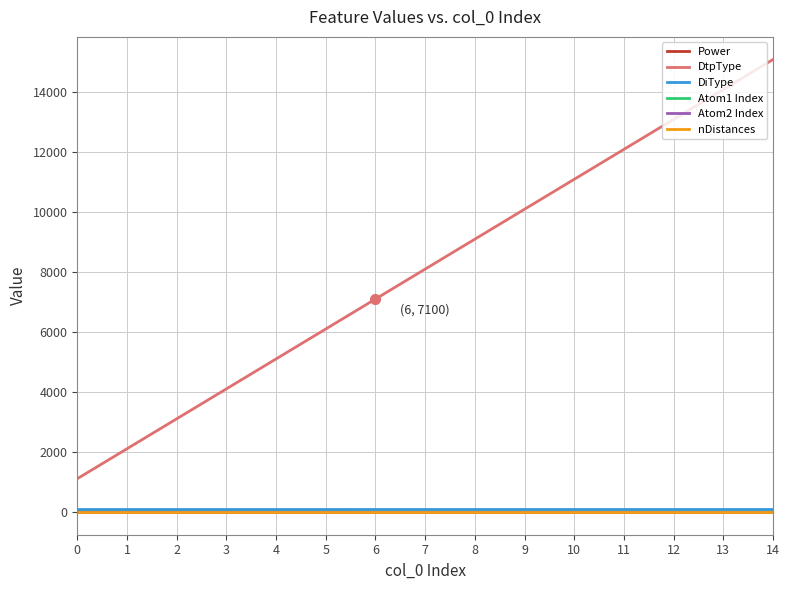

Which series has the widest spread of values?

DtpType